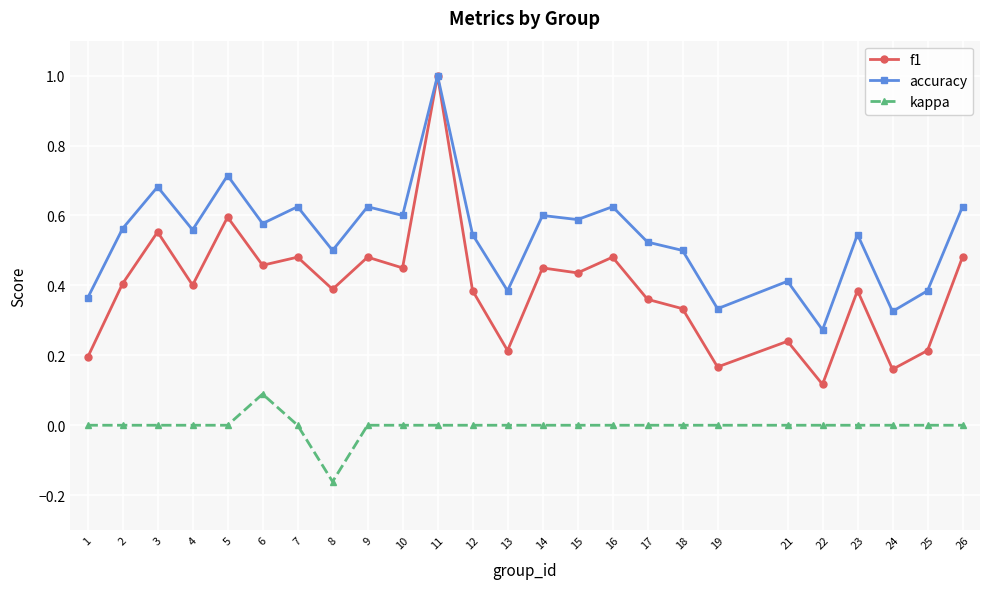

Which series changed the most between 15 and 18?

f1